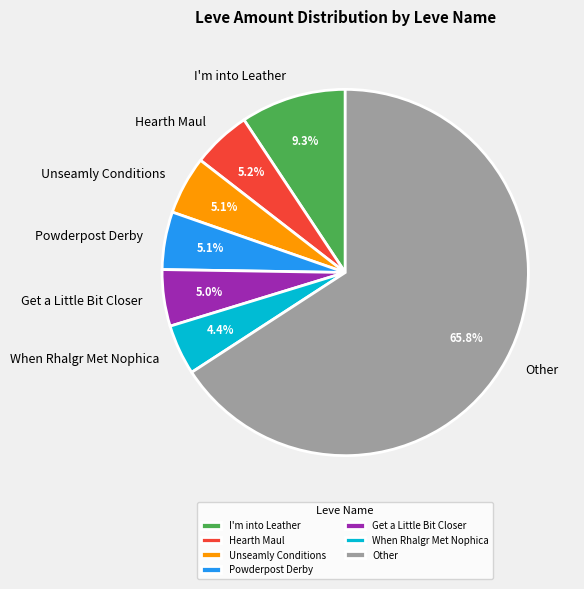

Is the sum of Unseamly Conditions and Other greater than half?

Yes